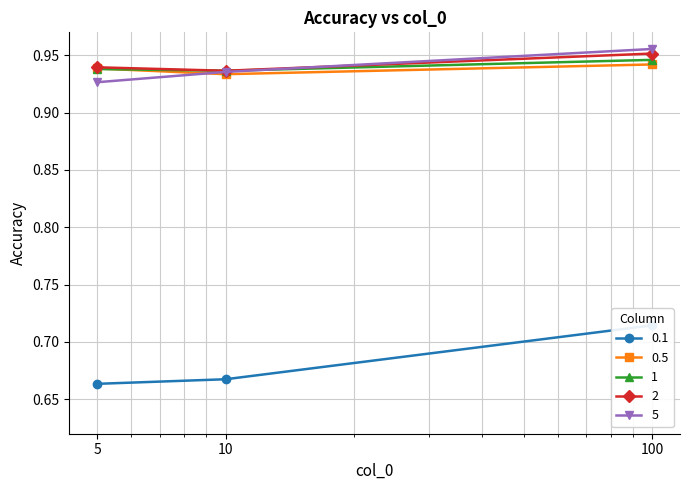

Reading left to right, list all the values displayed in this chart.

0.1: 0.7	0.7	0.7
0.5: 0.9	0.9	0.9
1: 0.9	0.9	0.9
2: 0.9	0.9	1.0
5: 0.9	0.9	1.0